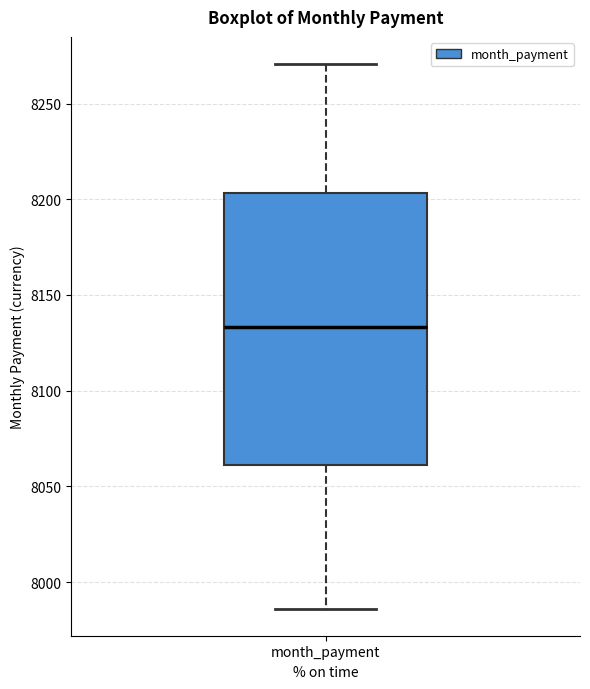

Read this box plot against the y-axis: the position of the median line, the range covered by the box, and the ends of both whiskers. The values are not printed on the chart, so give them approximately, as read against the axis.

median 8135, box 8060 to 8205, whiskers 7985 to 8270